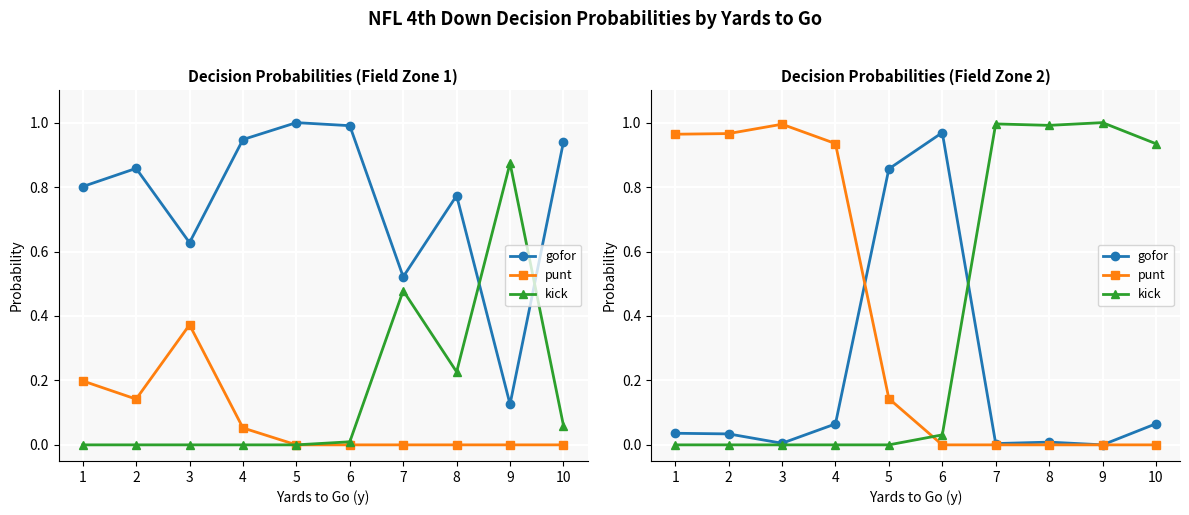

At which category does punt reach its first local peak?

3